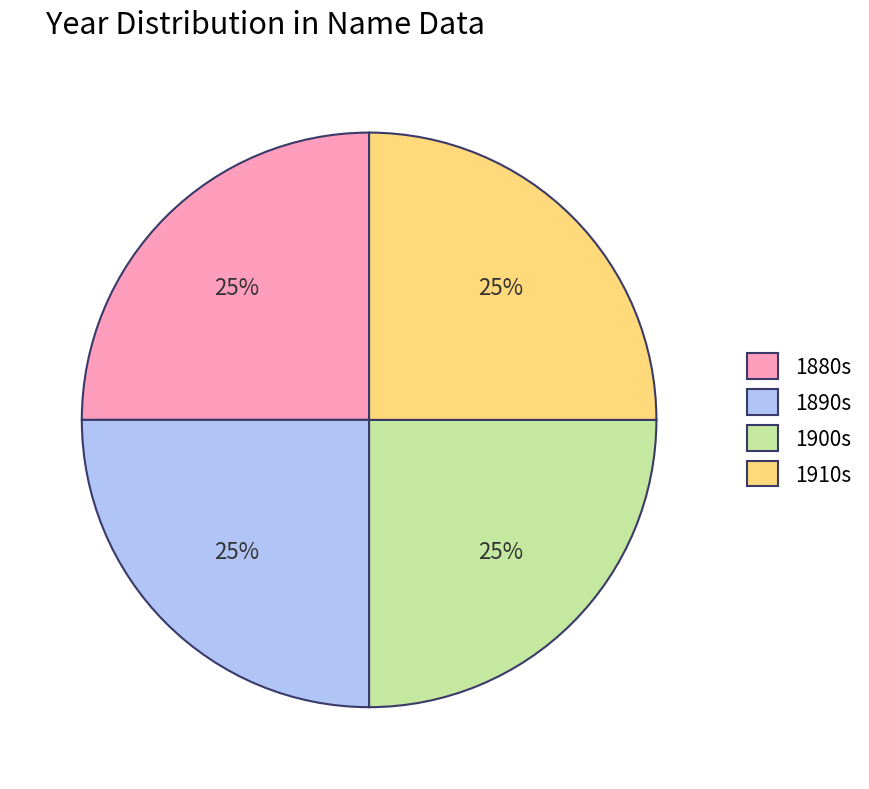

To the nearest percent, what percentage of the pie is 1900s?

25%